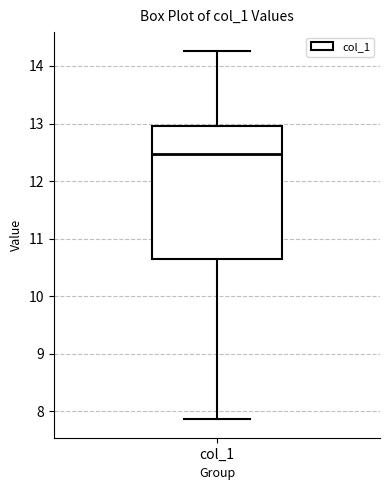

Transcribe this box plot: give where the median line is, the range the box spans, and where the two whiskers end, as read against the y-axis. The values are not printed on the chart, so give them approximately, as read against the axis.

median 12.5, box 10.6 to 13.0, whiskers 7.9 to 14.3